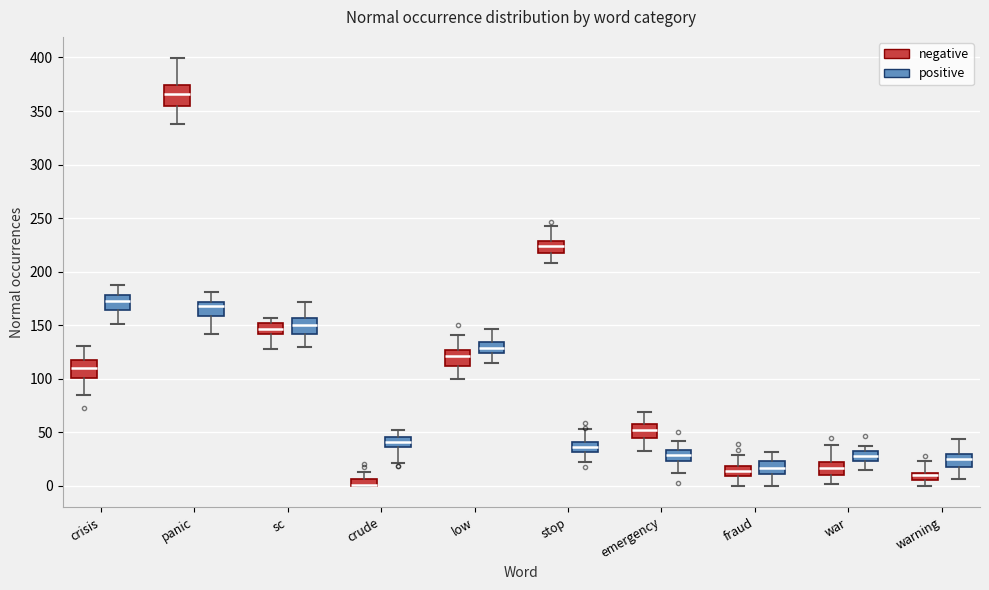

Where is the upper edge of the box for crude (negative) on the y-axis? The values are not printed on the chart, so give them approximately, as read against the axis.

5